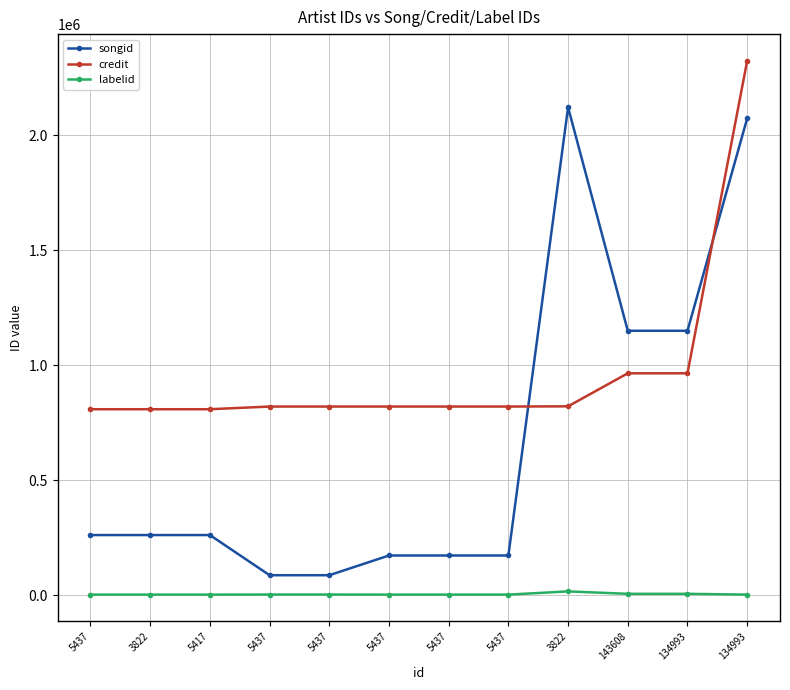

What is the sum of all credit values?

11599815